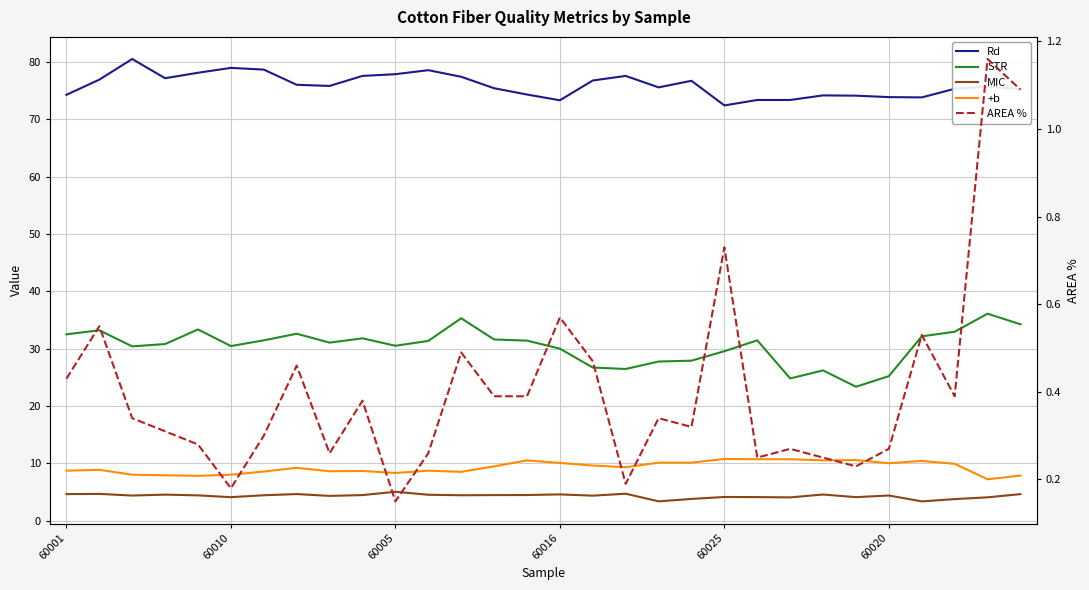

What is the maximum value shown in the chart?

80.5